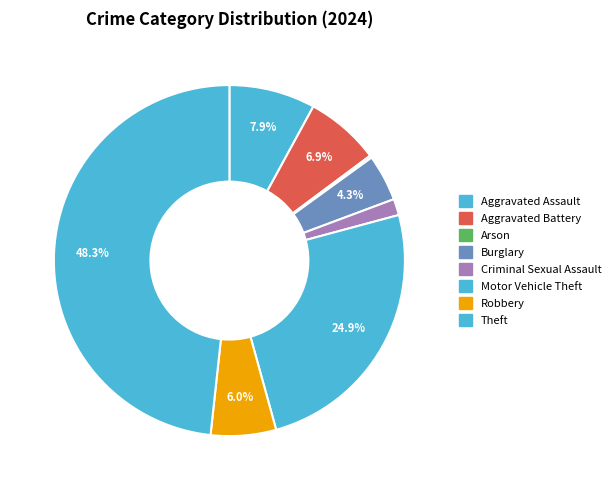

True or false: Criminal Sexual Assault accounts for 2% of the total.

True